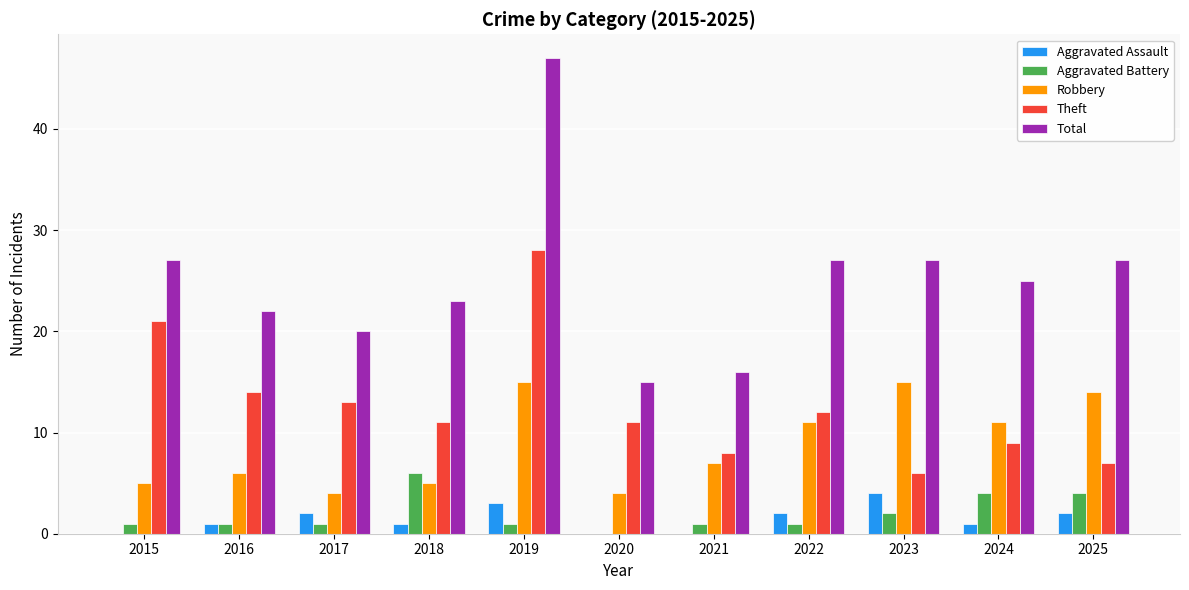

What is the greatest value displayed?

47